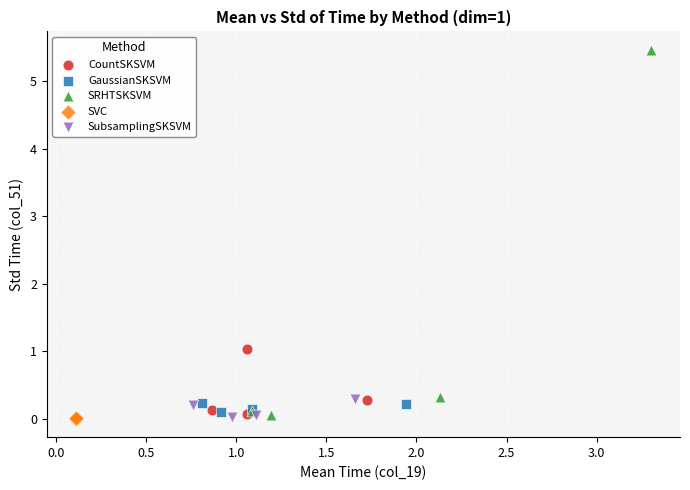

Which series has the largest Y range (max minus min)?

SRHTSKSVM